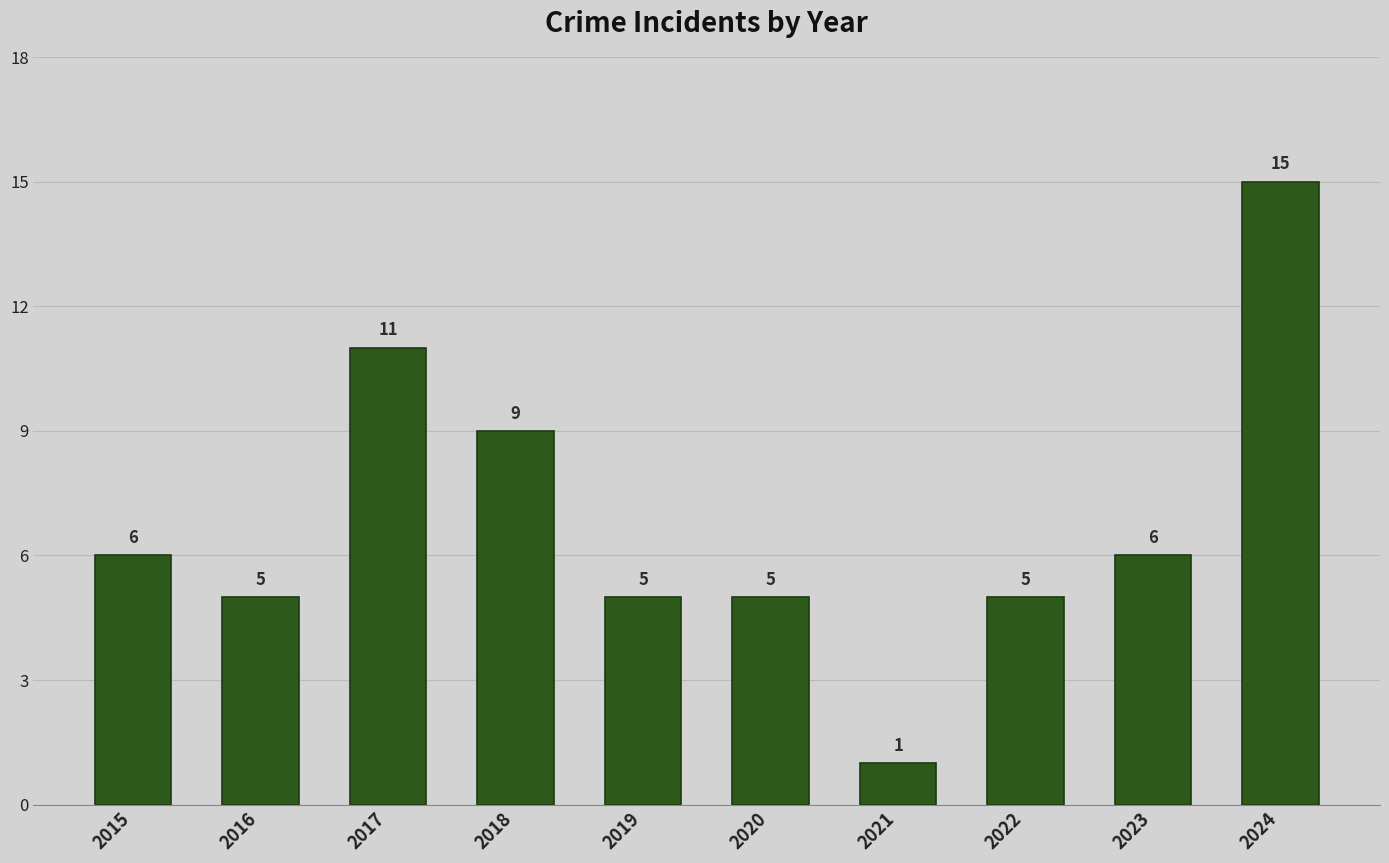

The chart shows a value of 2 at 2022. True or false?

False